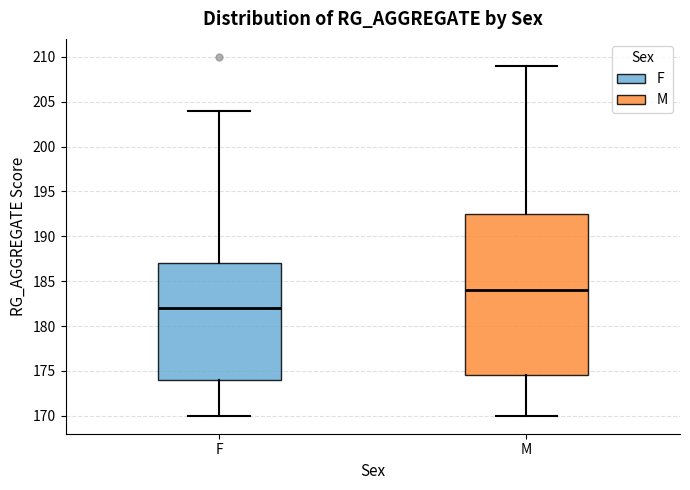

Where does the median line of the box for F sit on the y-axis? The values are not printed on the chart, so give them approximately, as read against the axis.

182.0